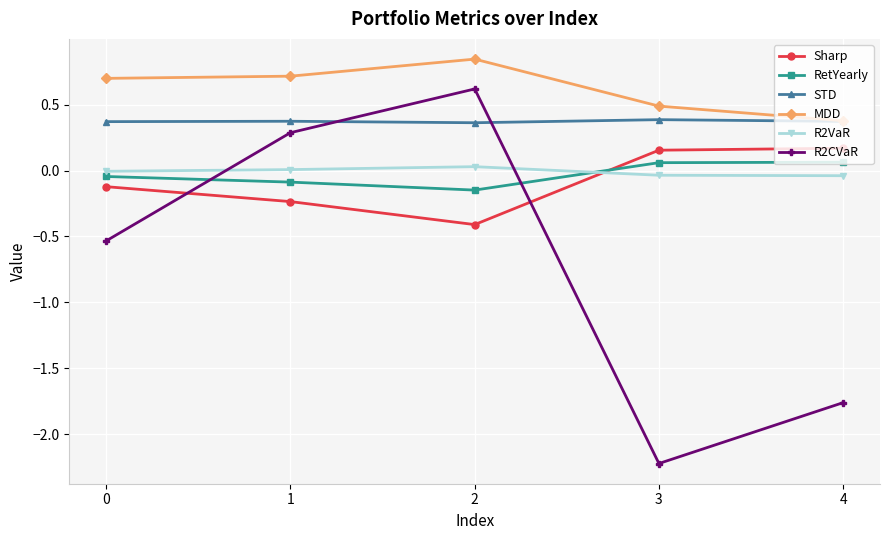

Which category has the highest value across all series?

2